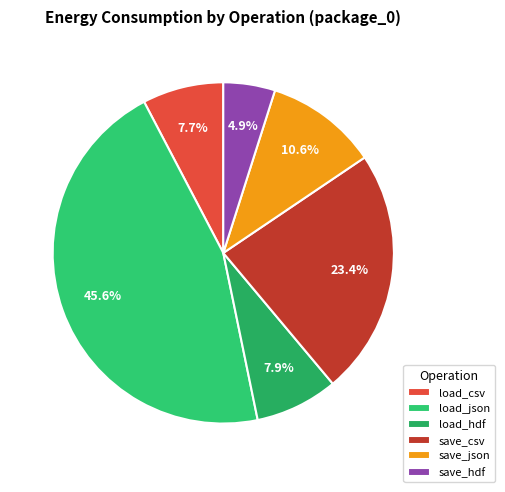

The save_hdf slice represents 5% of the pie. True or false?

True